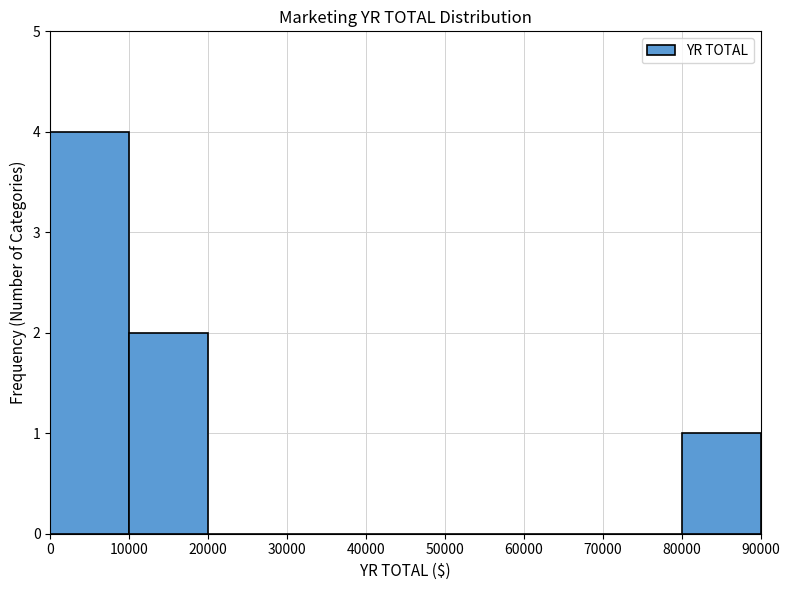

Which range on the x-axis has the tallest bar?

0 to 10000